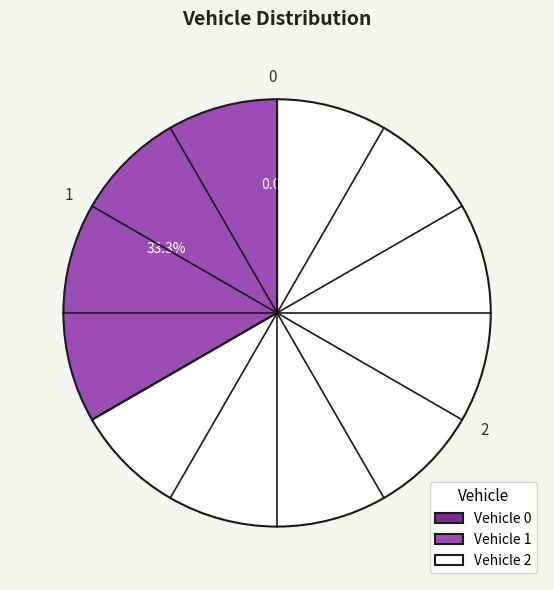

Between 0 and 1, which is larger?

1